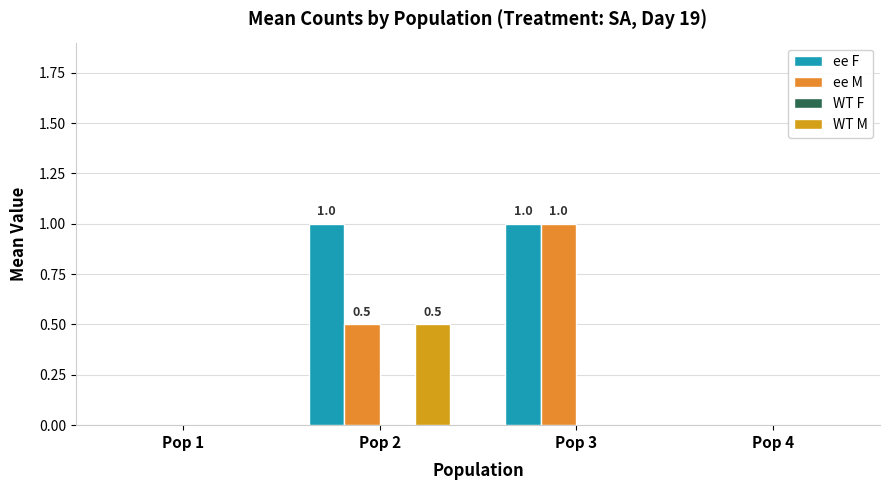

What is the spread (max minus min) of values at Pop 2?

0.5